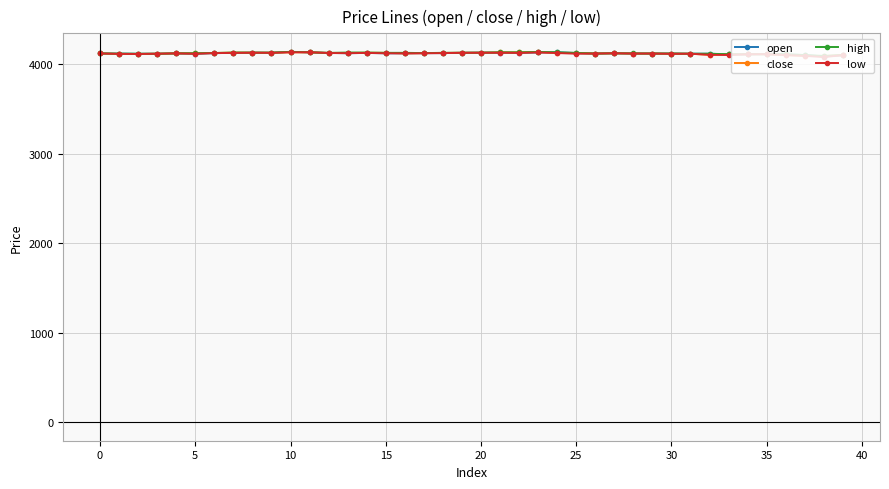

What is the minimum value for close?

4090